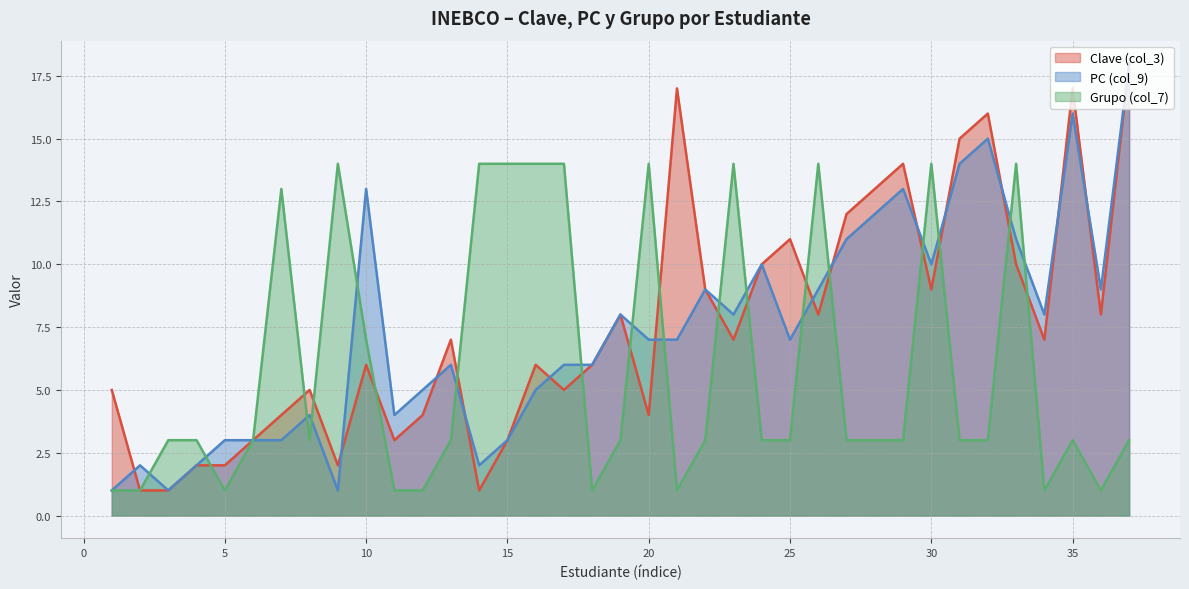

Rank the series at 26 from highest to lowest value.

Grupo (col_7), PC (col_9), Clave (col_3)